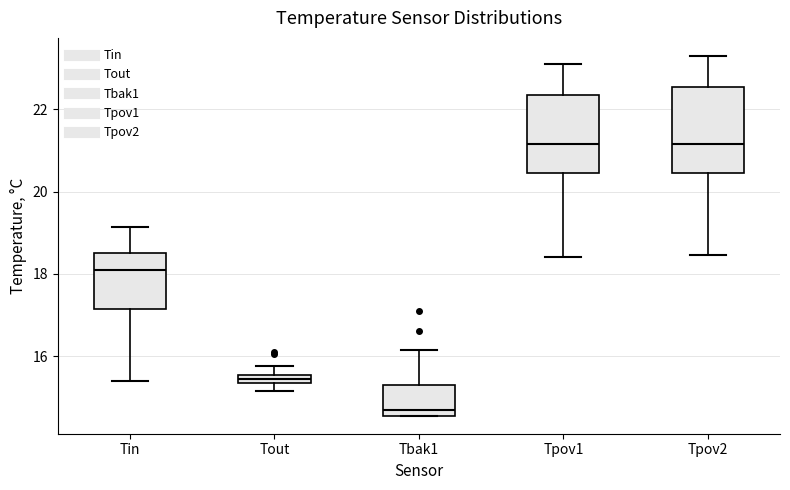

Where is the upper edge of the box for Tpov2 on the y-axis? The values are not printed on the chart, so give them approximately, as read against the axis.

22.6